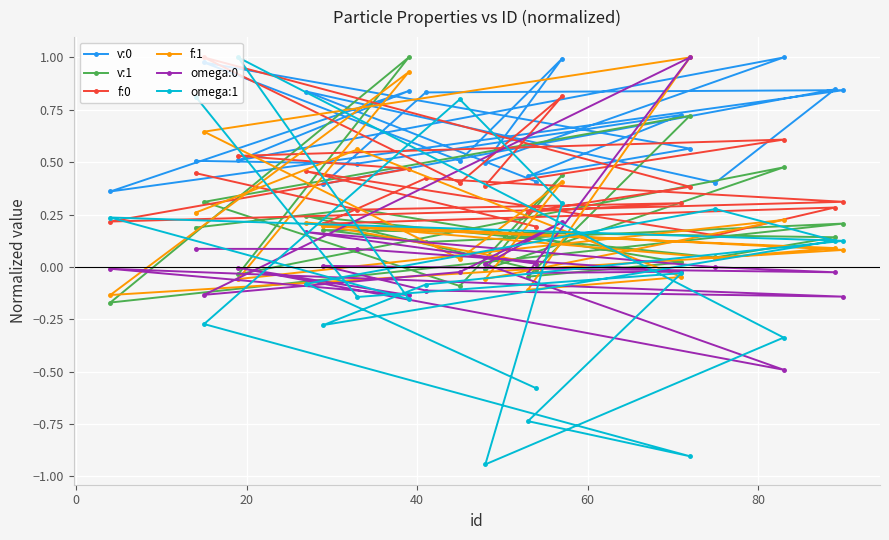

Which series has the largest range (max minus min)?

omega:1